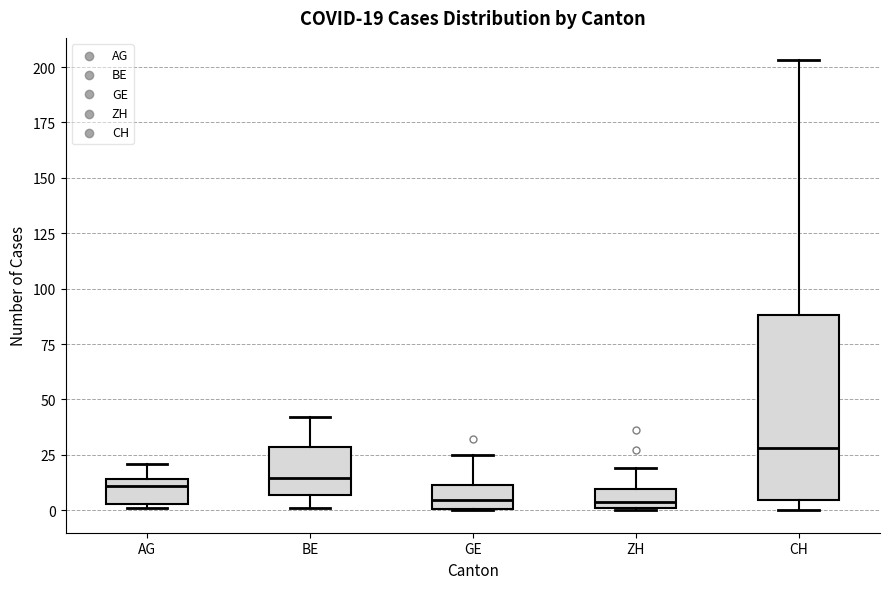

Comparing the boxes themselves (not the whiskers), which one is the tallest?

CH